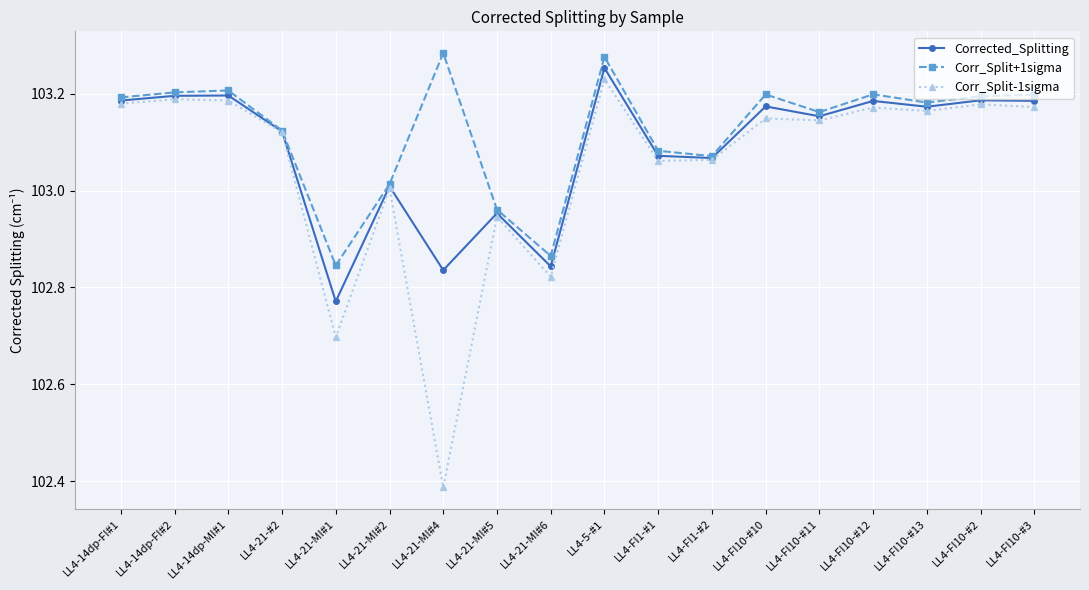

Which series has the largest total across all categories?

Corr_Split+1sigma